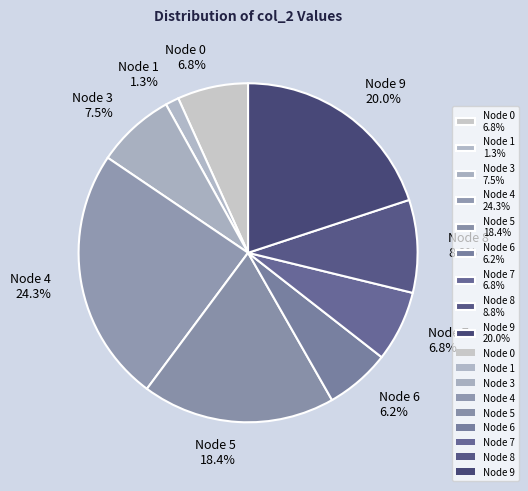

What is the ratio of the value at Node 8 8.8% to the value at Node 4 24.3%?

0.4